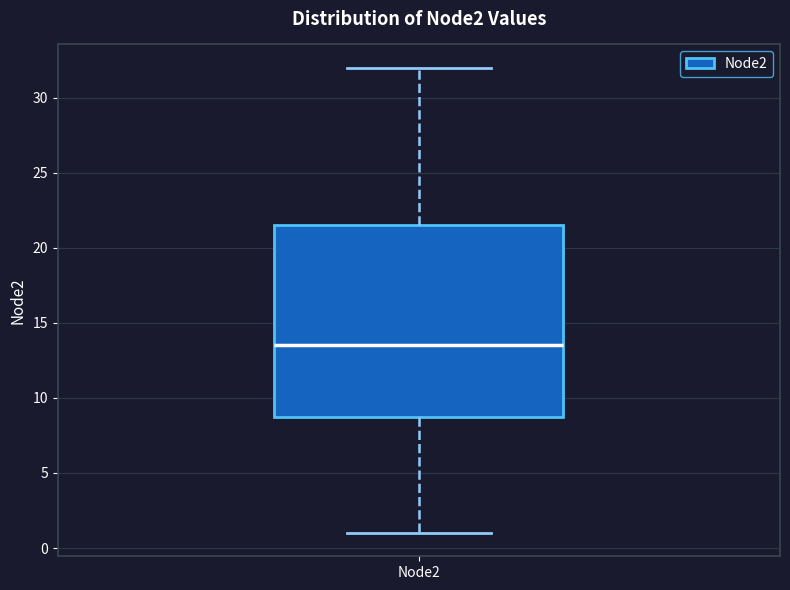

Read this box plot against the y-axis: the position of the median line, the range covered by the box, and the ends of both whiskers. The values are not printed on the chart, so give them approximately, as read against the axis.

median 13.5, box 9.0 to 21.5, whiskers 1.0 to 32.0